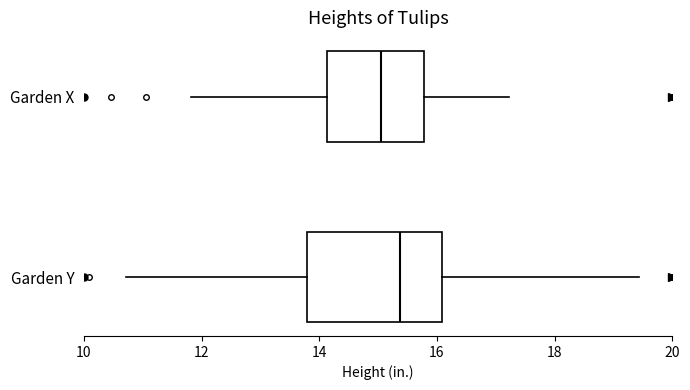

Reading bottom to top, transcribe this box plot: for each box, give where its median line is, the range the box spans, and where its two whiskers end, as read against the x-axis. The values are not printed on the chart, so give them approximately, as read against the axis.

Garden Y: median 15.4, box 13.8 to 16.0, whiskers 10.8 to 19.4
Garden X: median 15.0, box 14.2 to 15.8, whiskers 11.8 to 17.2